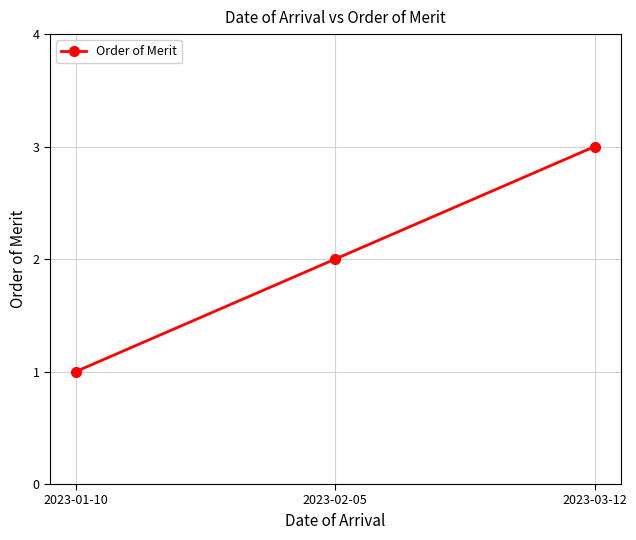

How many values are below 2?

1